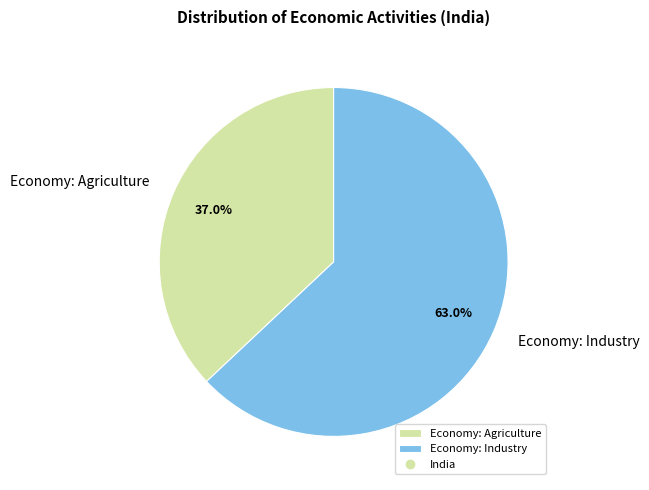

Which has a higher value, Economy: Industry or Economy: Agriculture?

Economy: Industry